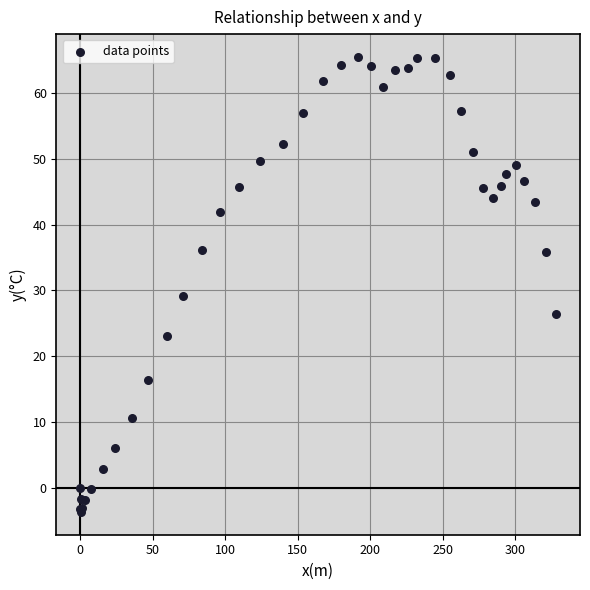

What Y value in the scatter plot is closest to 30?

29.1